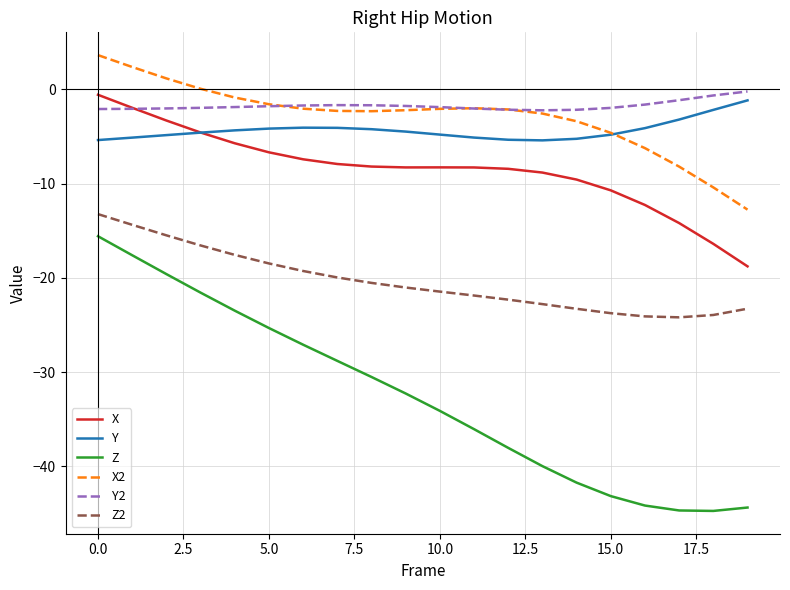

True or false: Z2 and Y intersect in this chart.

False